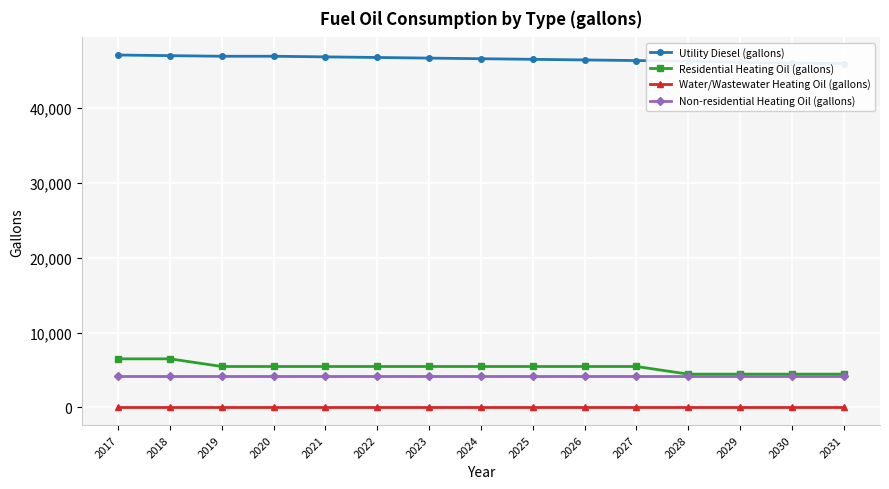

Which series changed the most between 2024 and 2026?

Utility Diesel (gallons)